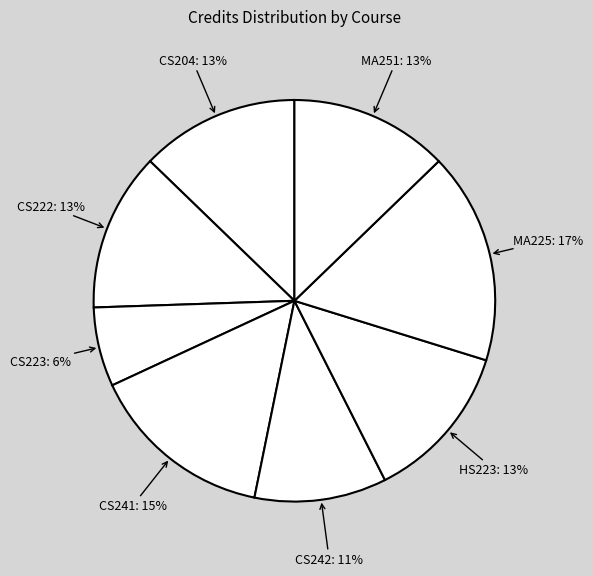

Which slice is the smallest?

CS223